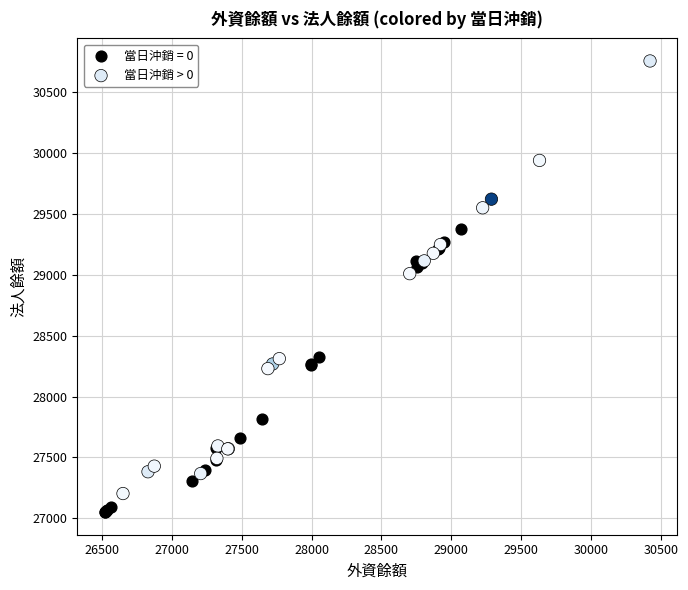

Which series reaches the maximum Y coordinate?

當日沖銷 > 0